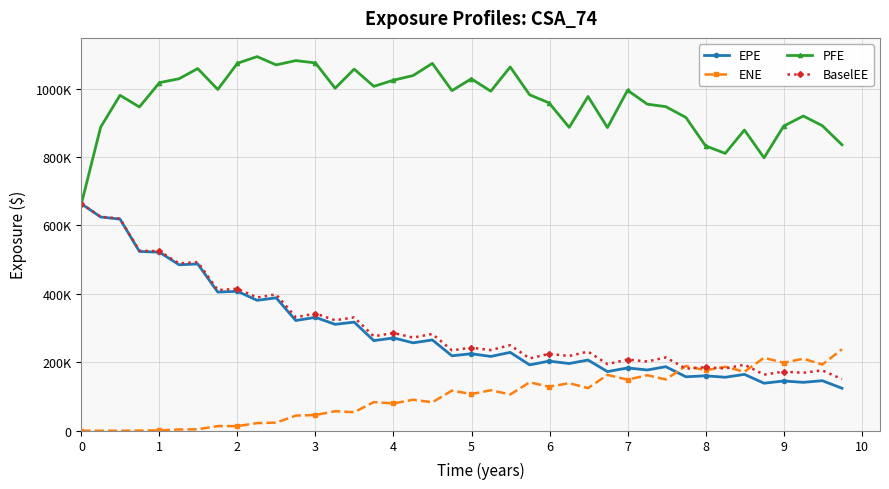

Does the chart display data point markers on the line(s)?

Yes